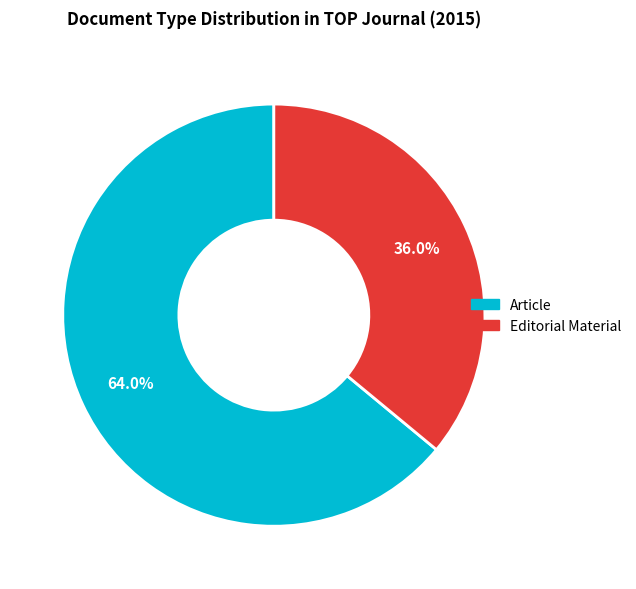

What percentage is the Editorial Material slice, to the nearest percent?

36%